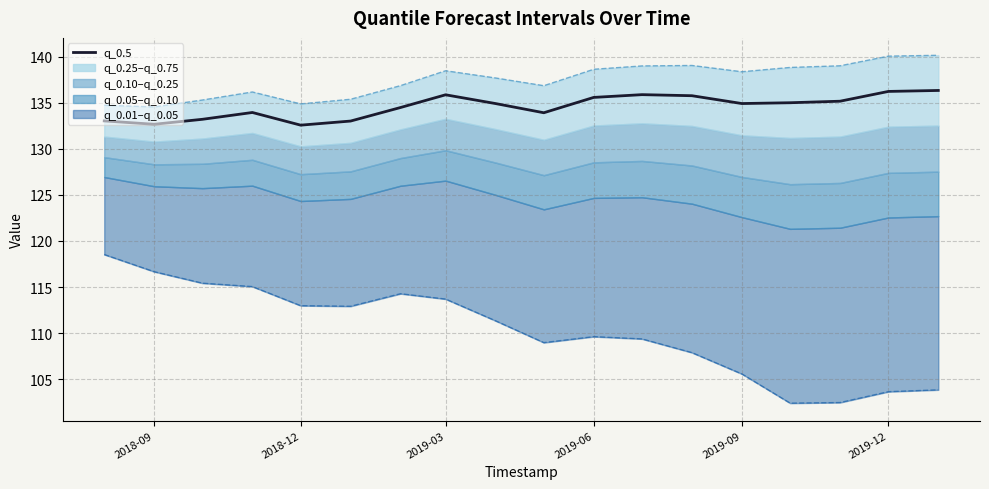

How many points are lower than both their immediate neighbors (excluding endpoints)?

4